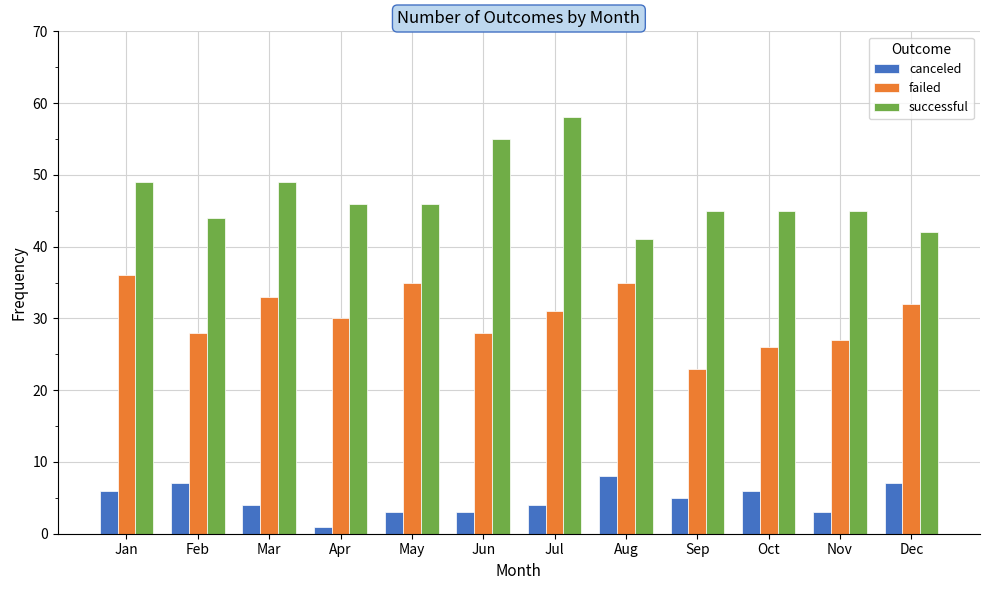

Which category has the lowest value in the successful series?

Aug